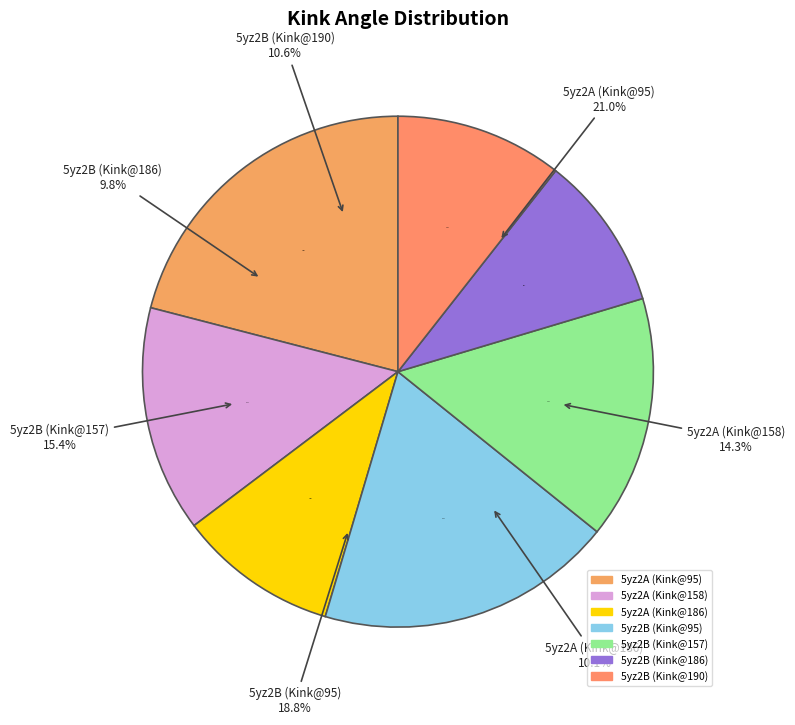

How many slices are in this pie chart?

7